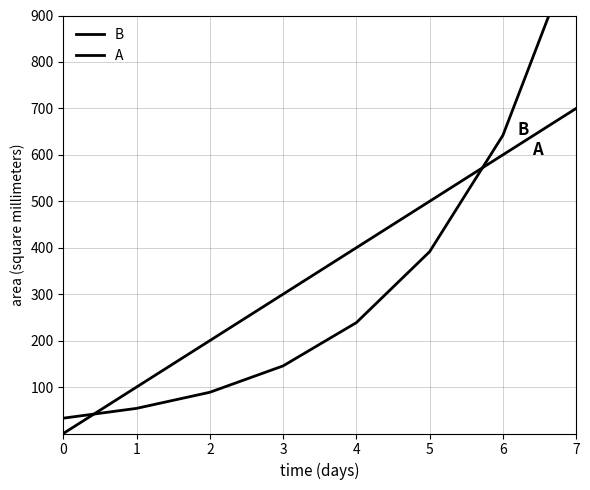

Rank the series at 3 from lowest to highest value.

B, A